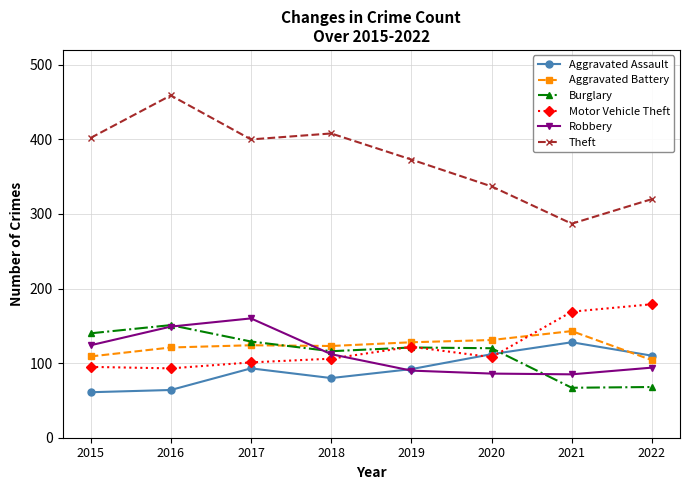

What are all the series names shown in the legend?

Aggravated Assault, Aggravated Battery, Burglary, Motor Vehicle Theft, Robbery, Theft